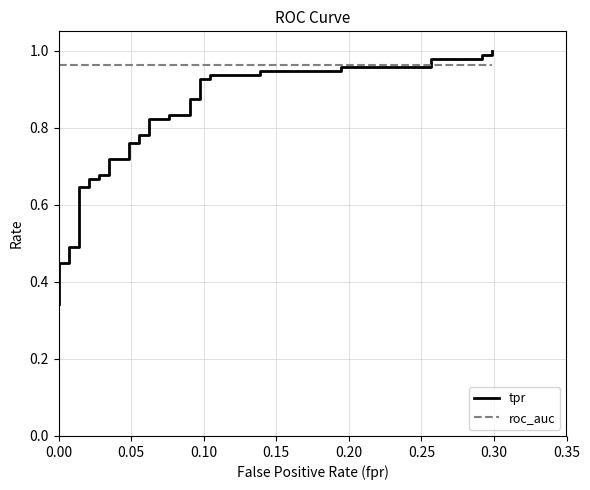

Reading left to right, transcribe all the data shown in this chart.

tpr: 0.3	0.4	0.4	0.4	0.4	0.5	0.5	0.5	0.5	0.6	0.6	0.7	0.7	0.7	0.7	0.7	0.7	0.8	0.8	0.8	0.8	0.8	0.8	0.8	0.8	0.9	0.9	0.9	0.9	0.9	0.9	0.9	0.9	1.0	1.0	1.0	1.0	1.0	1.0	1.0
roc_auc: 1.0	1.0	1.0	1.0	1.0	1.0	1.0	1.0	1.0	1.0	1.0	1.0	1.0	1.0	1.0	1.0	1.0	1.0	1.0	1.0	1.0	1.0	1.0	1.0	1.0	1.0	1.0	1.0	1.0	1.0	1.0	1.0	1.0	1.0	1.0	1.0	1.0	1.0	1.0	1.0